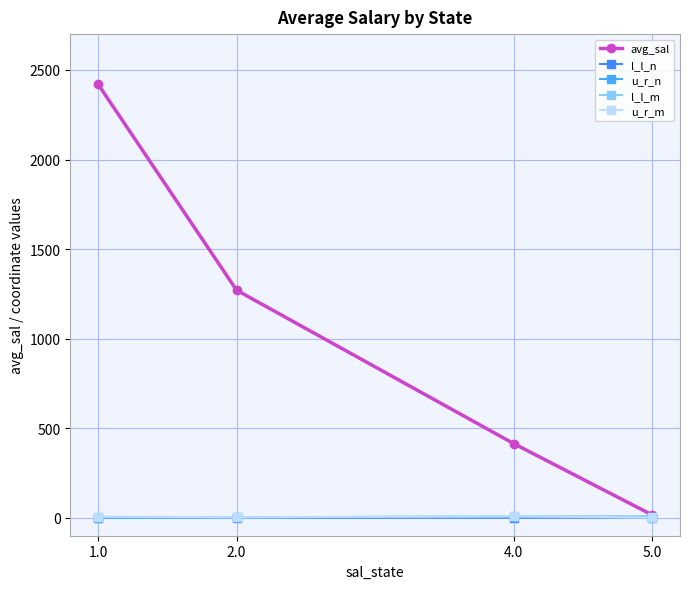

True or false: u_r_m and avg_sal intersect in this chart.

False